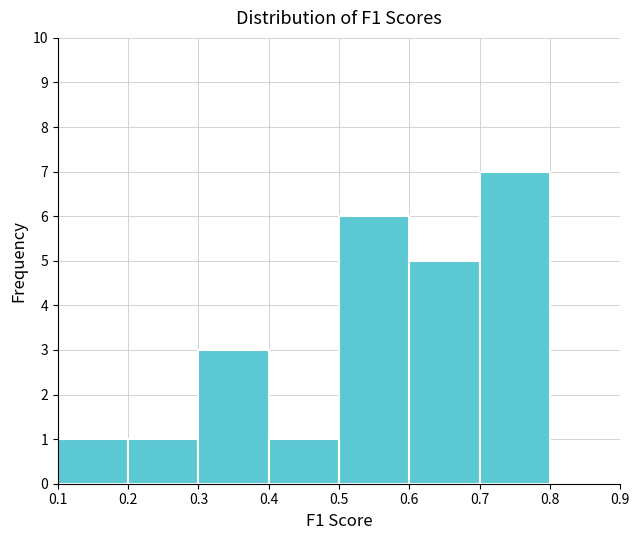

Reading left to right, transcribe this chart: for each bar, give the range it covers on the x-axis and its height. The values are not printed on the chart, so give them approximately, as read against the axis.

0.1 to 0.2: 1
0.2 to 0.3: 1
0.3 to 0.4: 3
0.4 to 0.5: 1
0.5 to 0.6: 6
0.6 to 0.7: 5
0.7 to 0.8: 7
0.8 to 0.9: 0